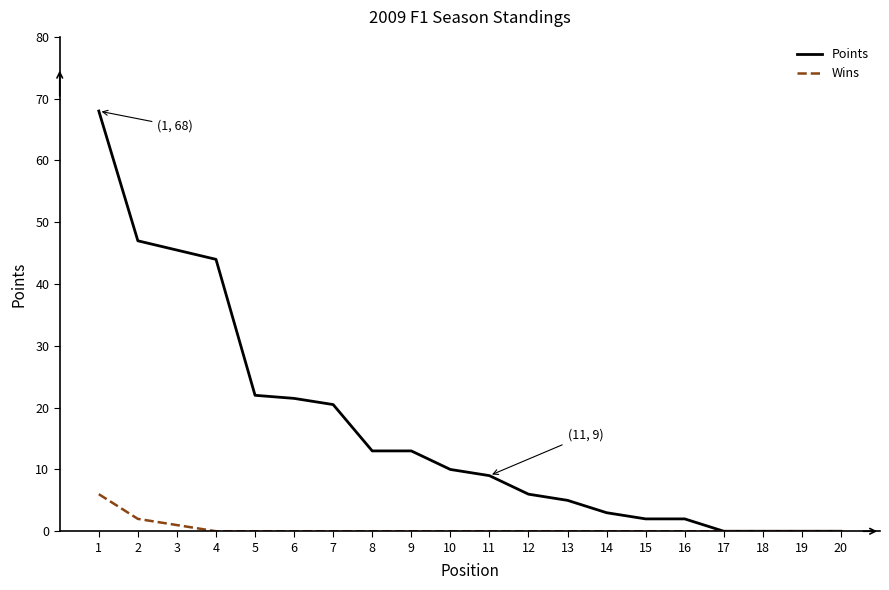

What is the difference between the highest and lowest values at 5?

22.0